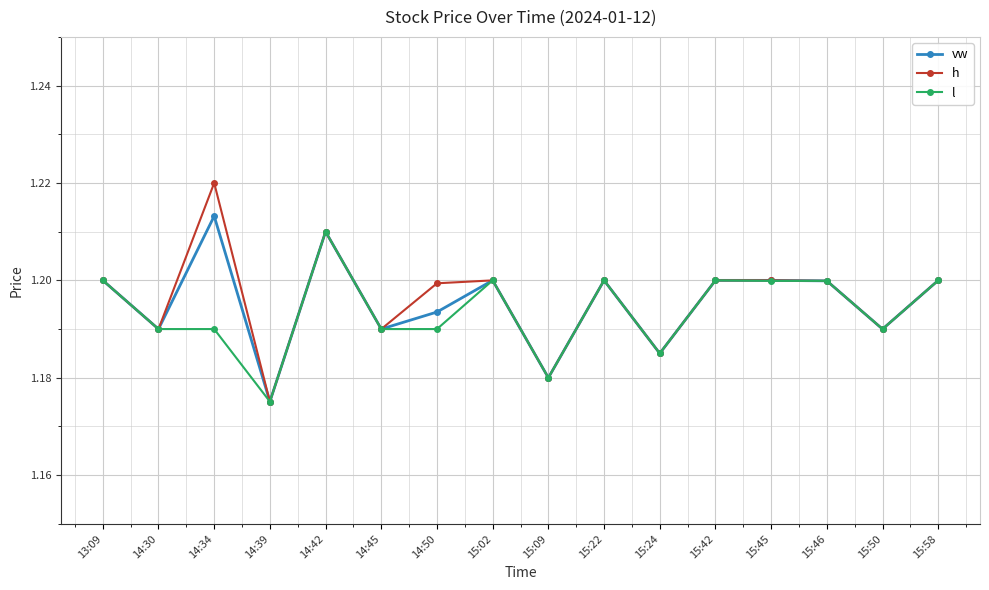

At which label does h reach its peak?

14:34